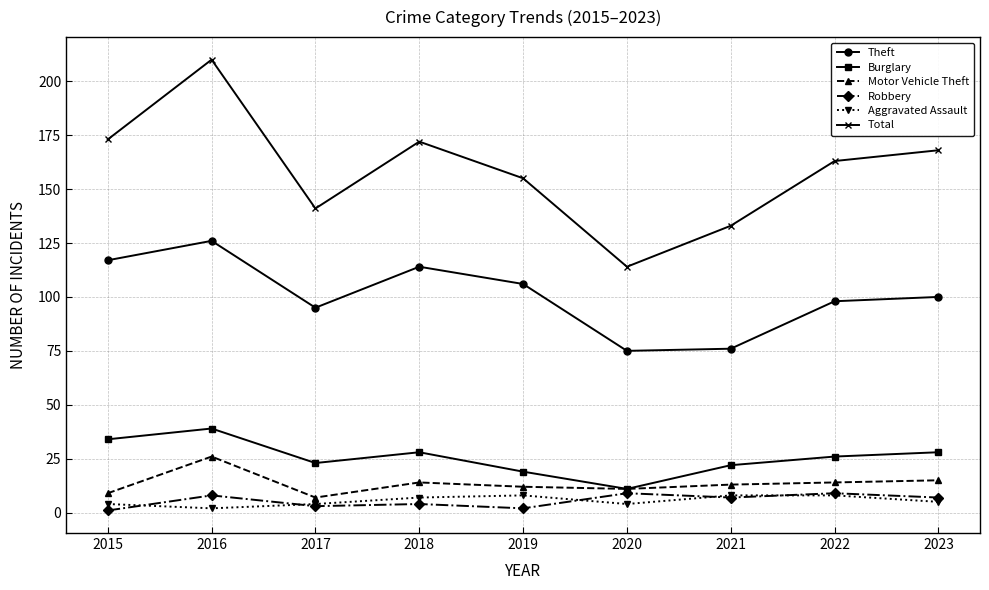

What is the difference between the second highest and minimum values in the Burglary series?

23